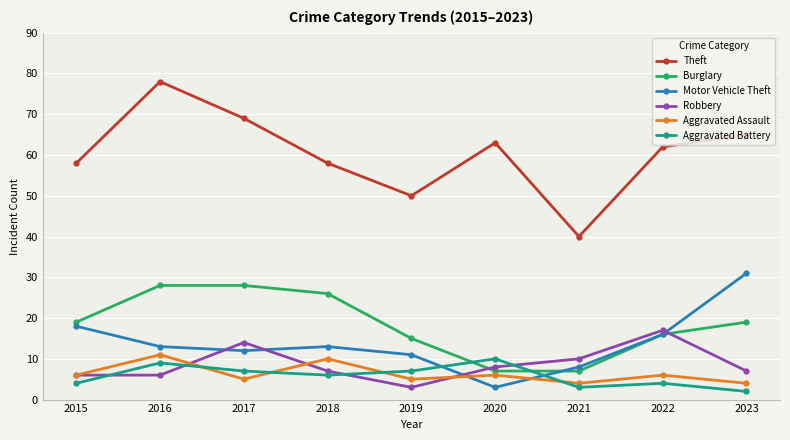

True or false: Burglary and Theft intersect in this chart.

False